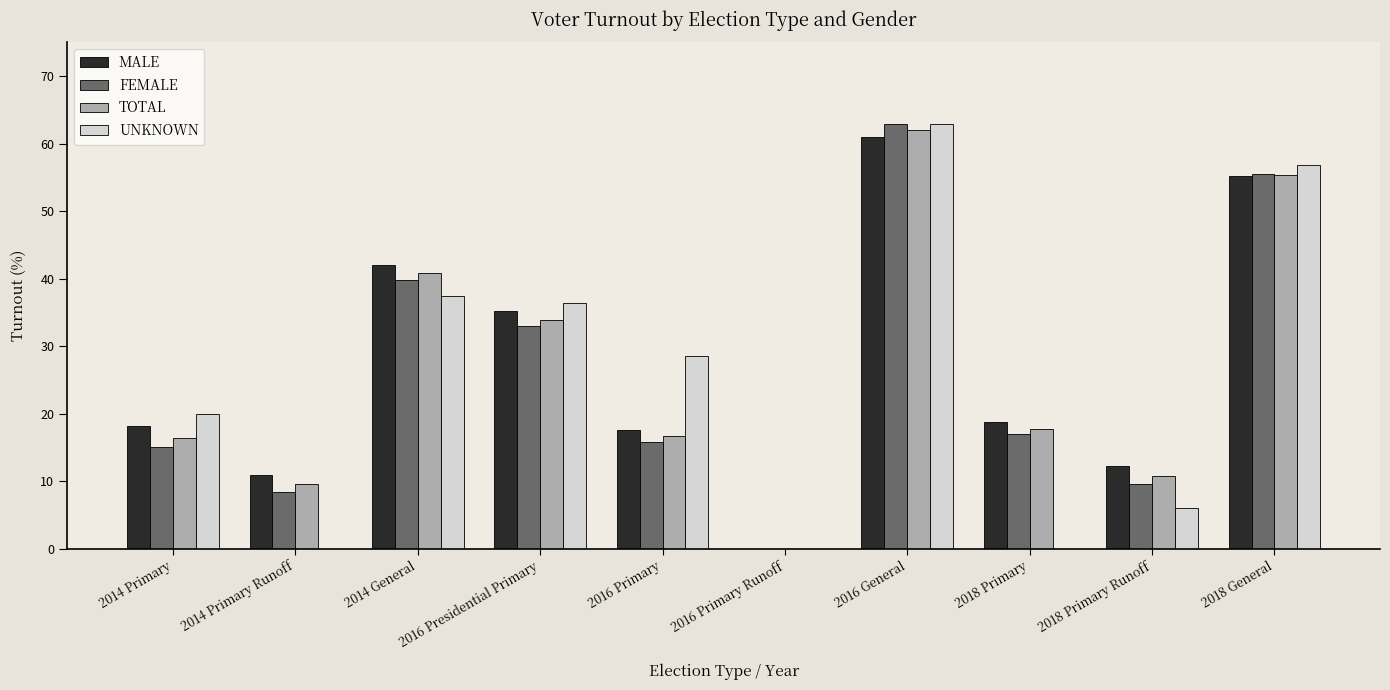

What is the greatest value displayed?

63.0